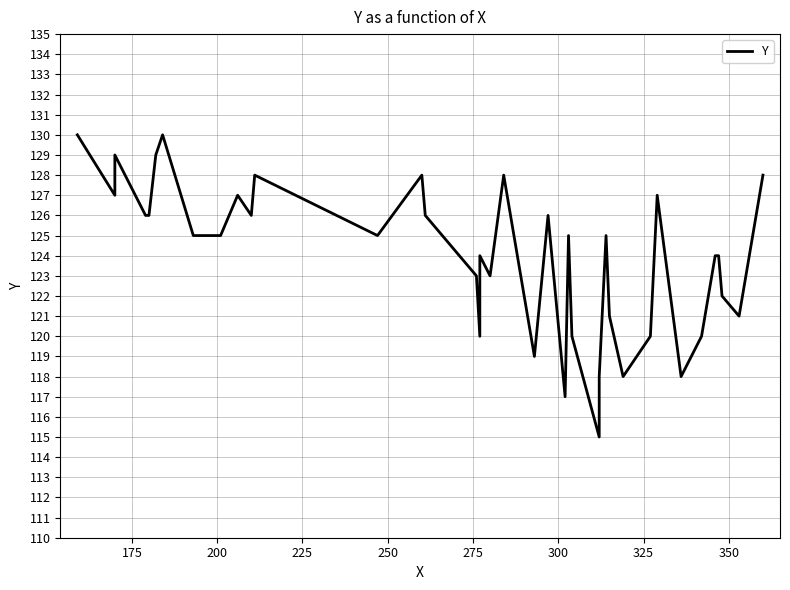

What position from the right is 175?

39